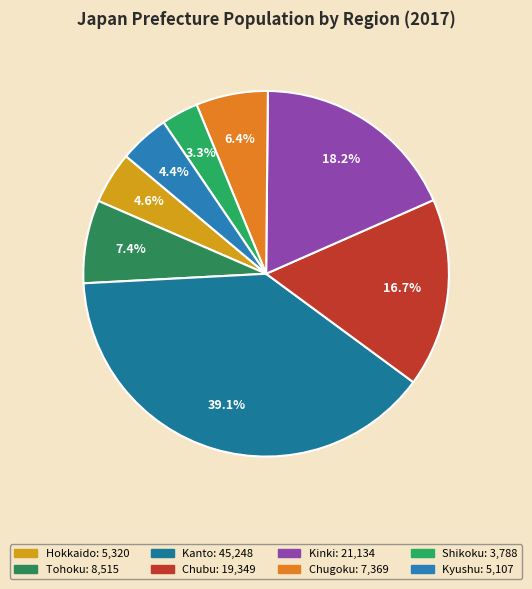

Is there any slice that represents more than half of the pie?

No